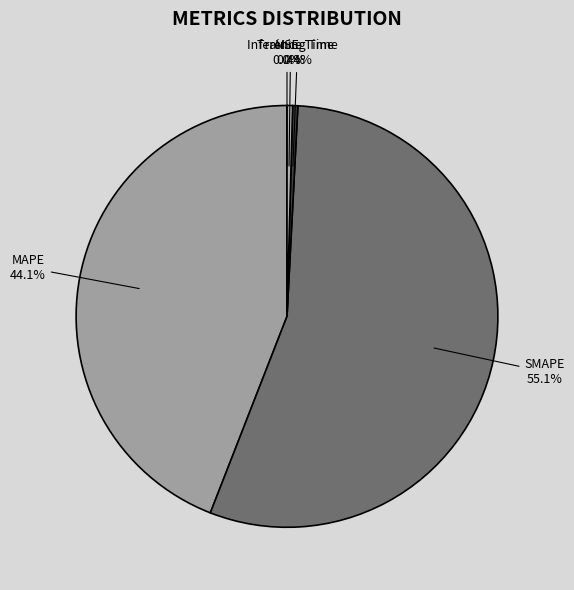

Do MAPE and Inference Time together represent more than half of the pie?

No